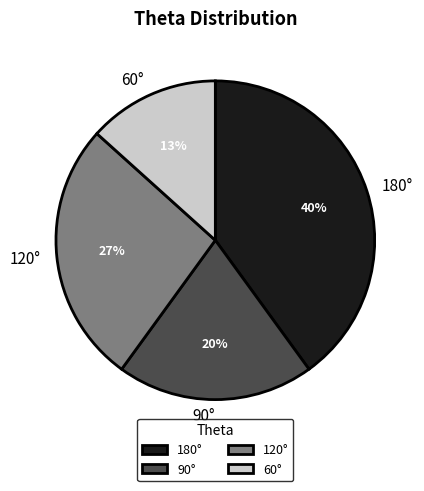

How many segments does this pie chart have?

4